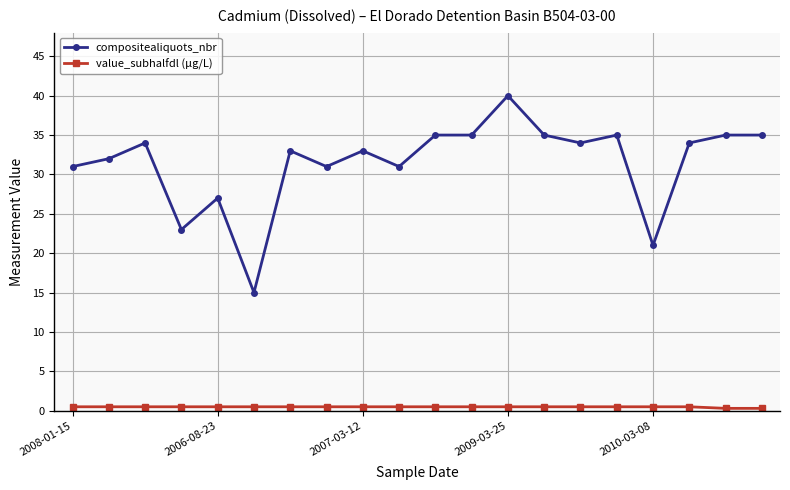

What is the greatest value displayed?

40.0